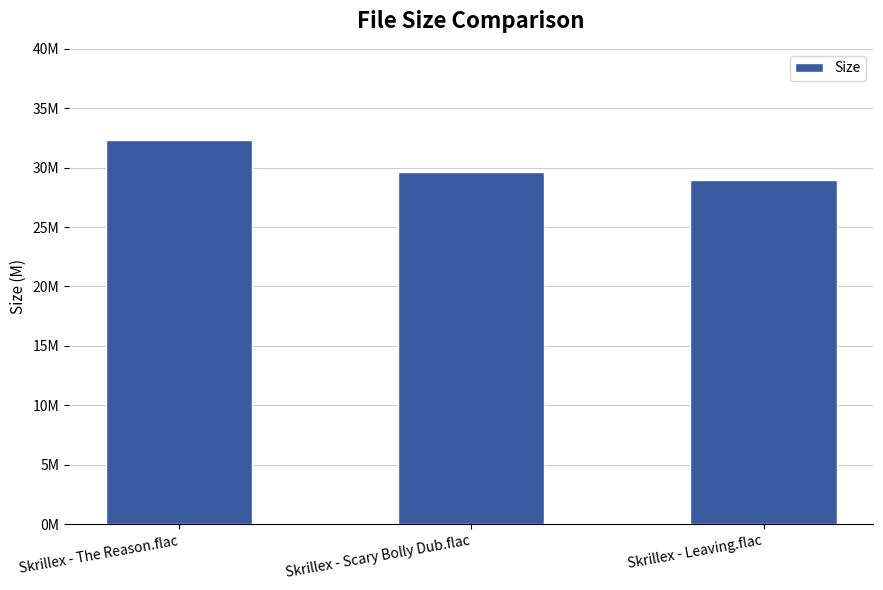

Reading left to right, list all the values displayed in this chart.

32.3	29.7	28.9